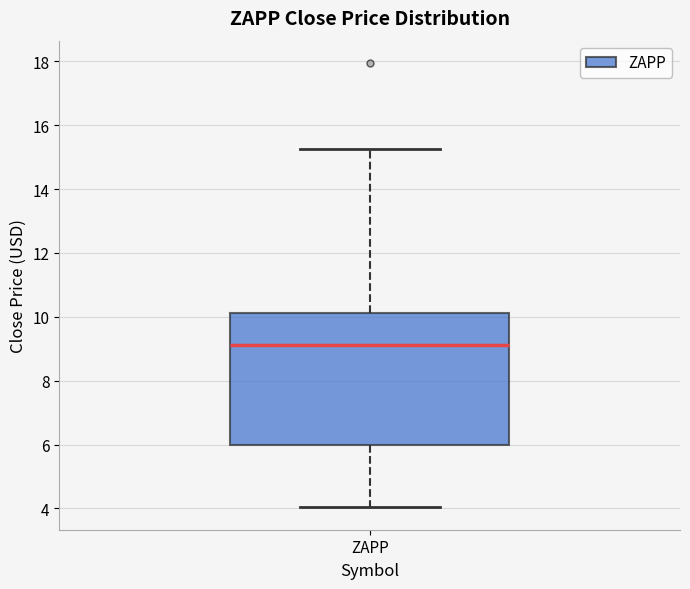

Read this box plot against the y-axis: the position of the median line, the range covered by the box, and the ends of both whiskers. The values are not printed on the chart, so give them approximately, as read against the axis.

median 9.2, box 6.0 to 10.2, whiskers 4.0 to 15.2